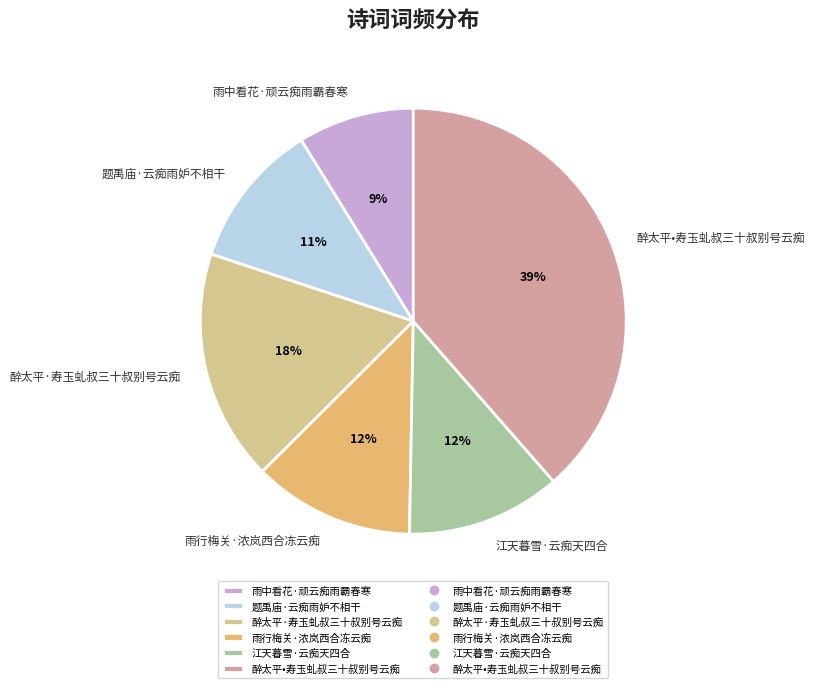

To the nearest percent, what is the combined percentage of 醉太平•寿玉虬叔三十叔别号云痴 and 江天暮雪·云痴天四合?

50%